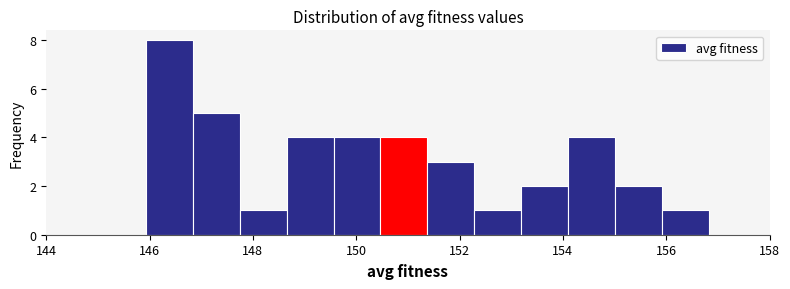

Over which range of the x-axis is the bar tallest?

146.0 to 146.8